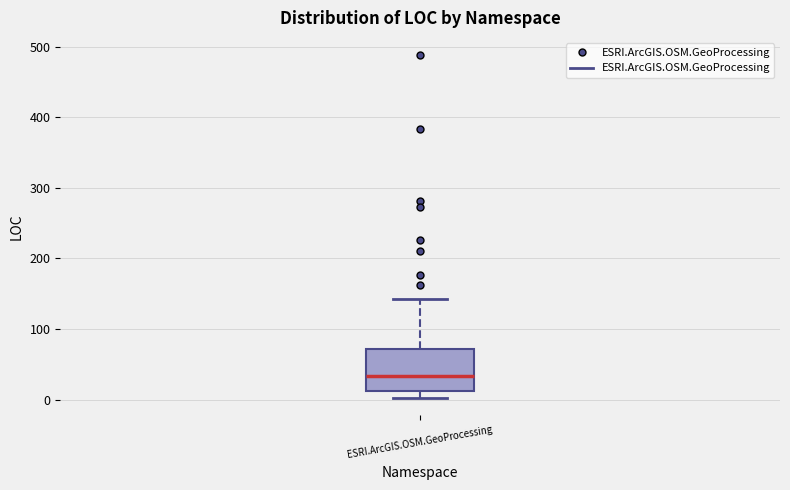

Read this box plot against the y-axis: the position of the median line, the range covered by the box, and the ends of both whiskers. The values are not printed on the chart, so give them approximately, as read against the axis.

median 30, box 10 to 70, whiskers 0 to 140